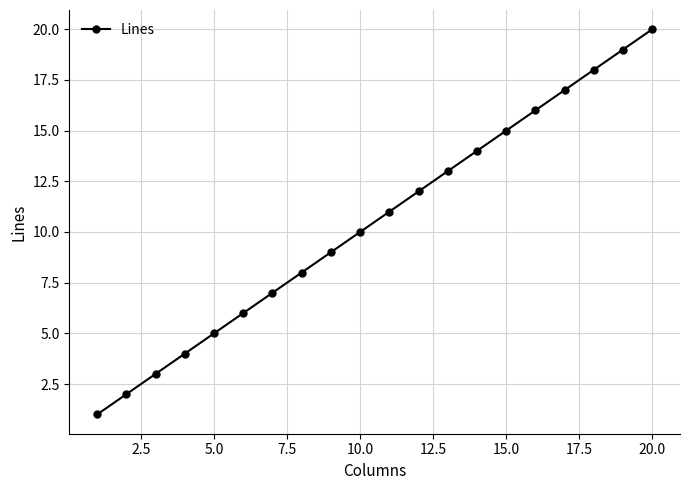

What is the difference between the maximum and minimum values?

19